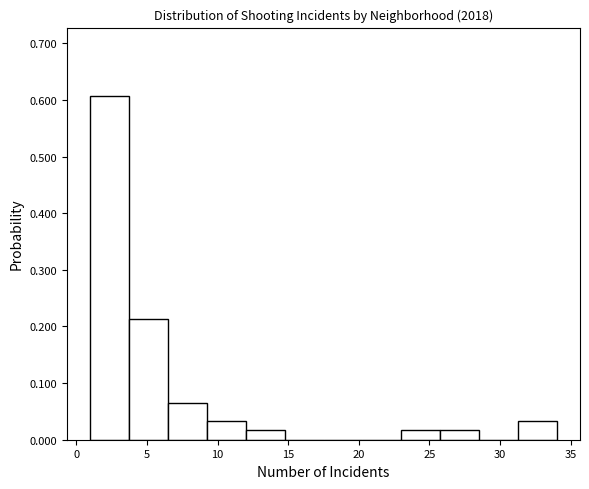

Reading left to right, list every bar in this chart as the range it spans on the x-axis followed by its height. Neither the bar edges nor the heights are printed on the chart, so give them approximately, as read against the axes.

1.00 to 3.75: 0.61
3.75 to 6.50: 0.21
6.50 to 9.25: 0.07
9.25 to 12.00: 0.03
12.00 to 14.75: 0.02
14.75 to 17.50: 0
17.50 to 20.25: 0
20.25 to 23.00: 0
23.00 to 25.75: 0.02
25.75 to 28.50: 0.02
28.50 to 31.25: 0
31.25 to 34.00: 0.03